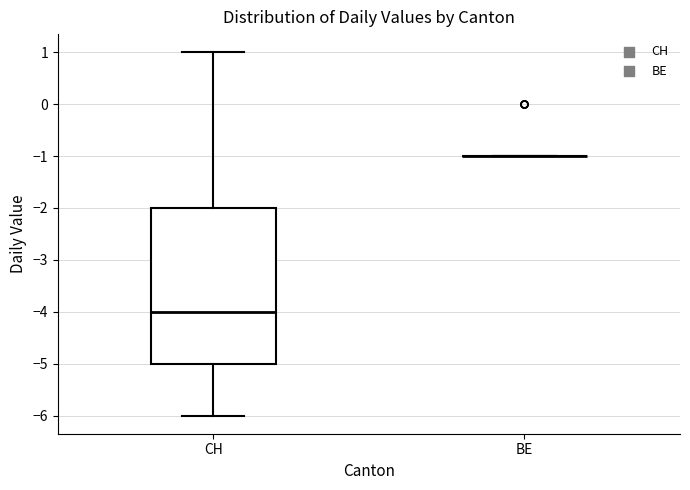

Reading left to right, transcribe this box plot: for each box, give where its median line is, the range the box spans, and where its two whiskers end, as read against the y-axis. The values are not printed on the chart, so give them approximately, as read against the axis.

CH: median -4, box -5 to -2, whiskers -6 to 1
BE: box collapsed to a line at -1, whiskers -1 to -1